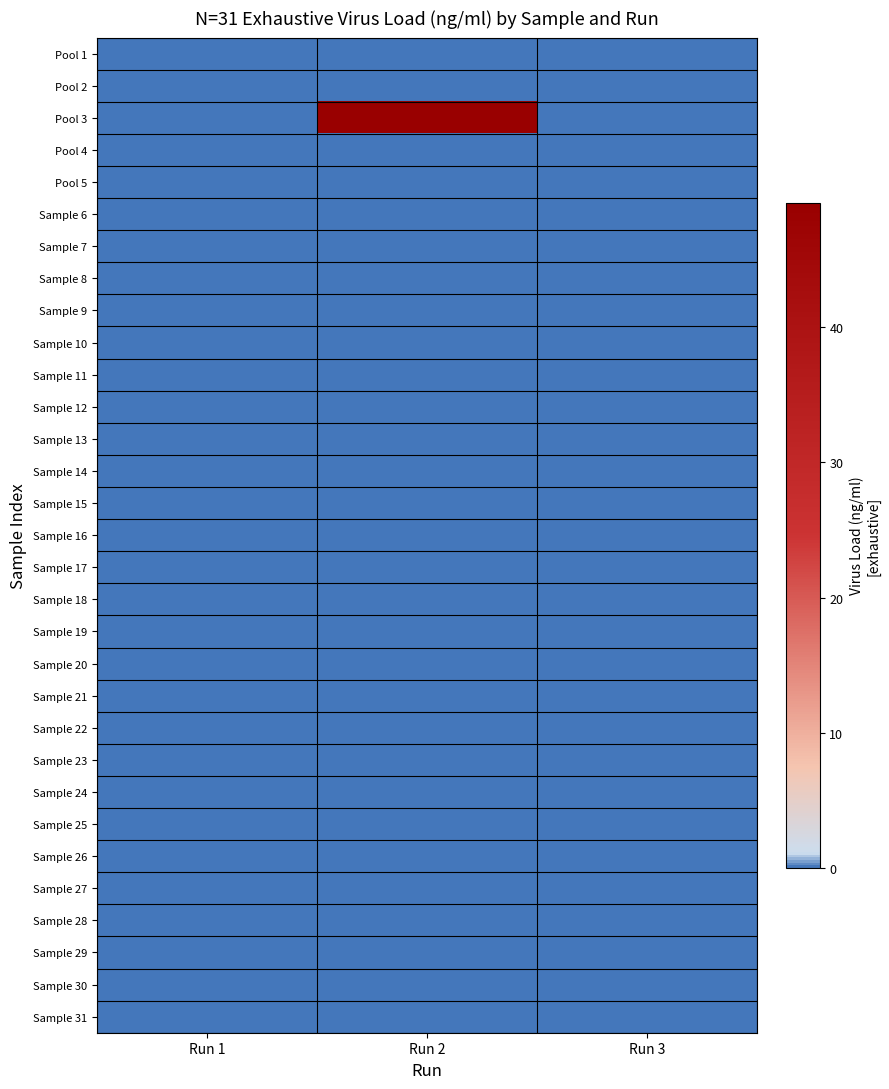

Count the number of categories in the chart.

3